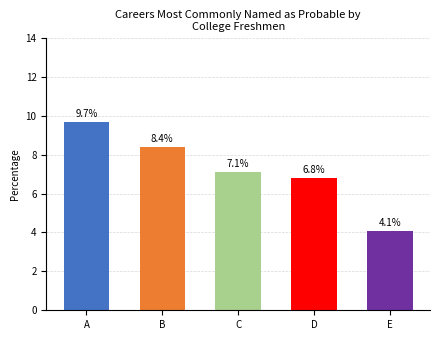

How many values are below 7?

2